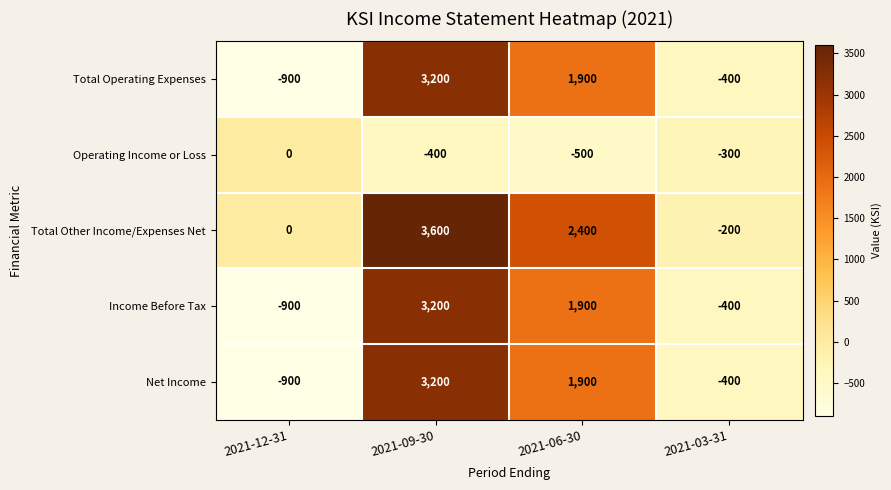

Count the number of data series in this chart.

5